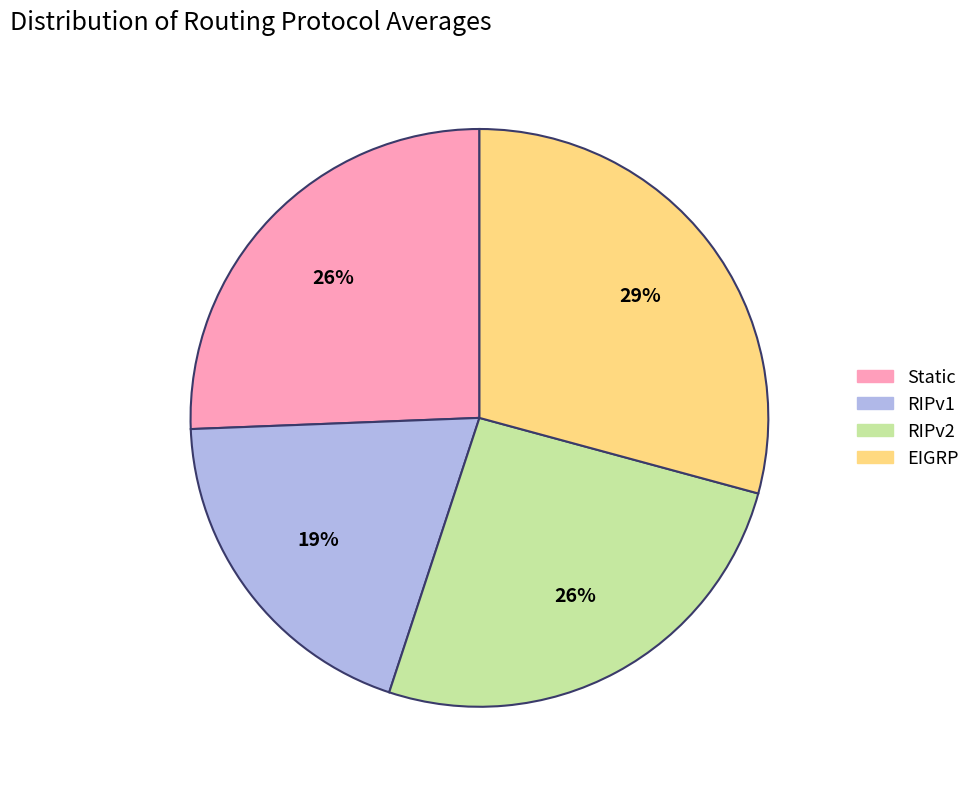

The RIPv2 slice represents 38% of the pie. True or false?

False